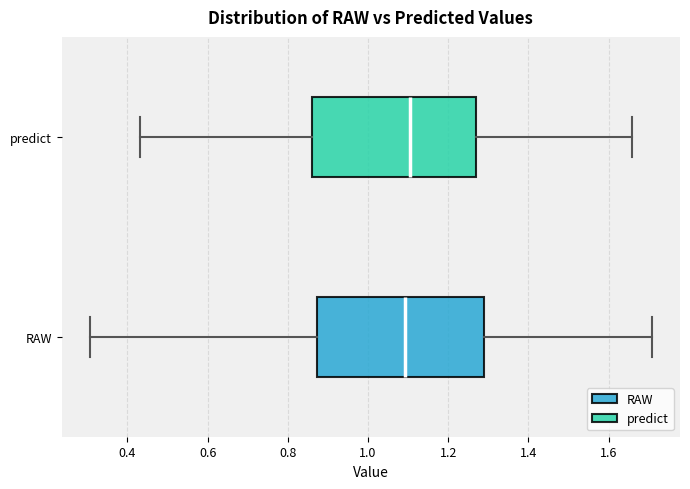

Reading bottom to top, transcribe this box plot: for each box, give where its median line is, the range the box spans, and where its two whiskers end, as read against the x-axis. The values are not printed on the chart, so give them approximately, as read against the axis.

RAW: median 1.10, box 0.88 to 1.28, whiskers 0.30 to 1.70
predict: median 1.10, box 0.86 to 1.26, whiskers 0.44 to 1.66